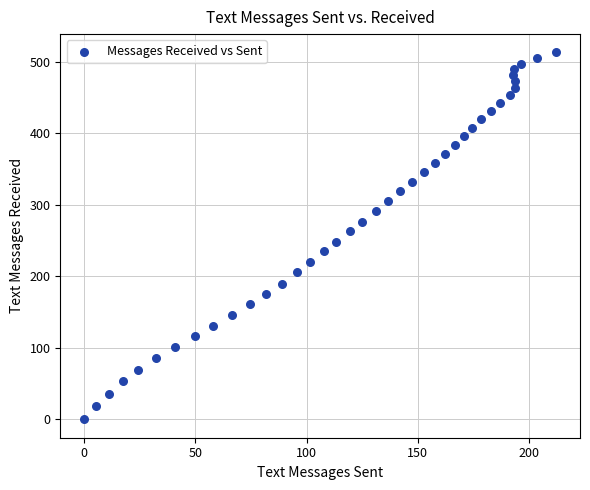

What is the range of X values (max minus min)?

212.2